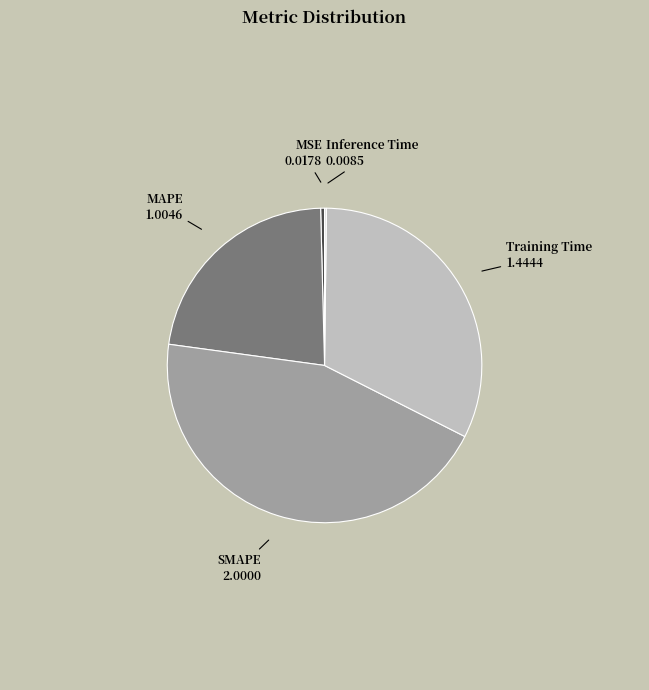

Does any single category account for the majority?

No